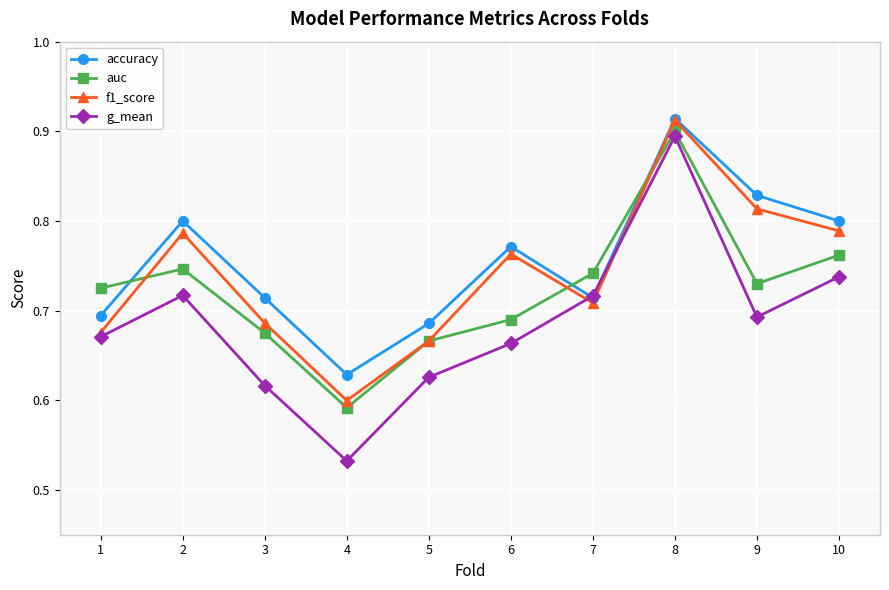

At which category does the chart reach its peak across all series?

8